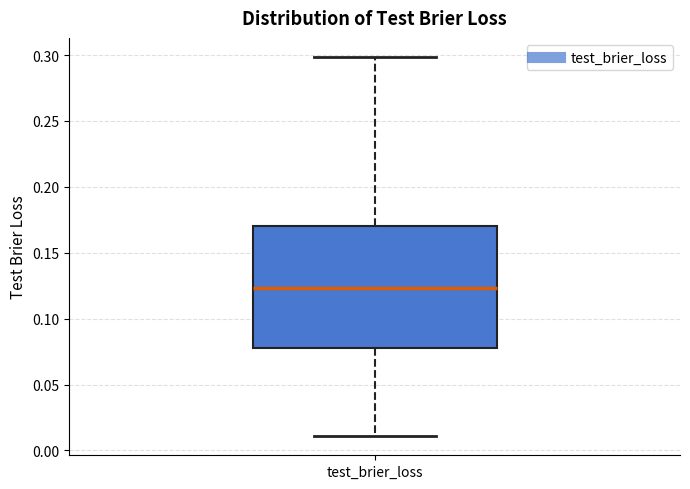

Transcribe this box plot: give where the median line is, the range the box spans, and where the two whiskers end, as read against the y-axis. The values are not printed on the chart, so give them approximately, as read against the axis.

median 0.125, box 0.080 to 0.170, whiskers 0.010 to 0.300